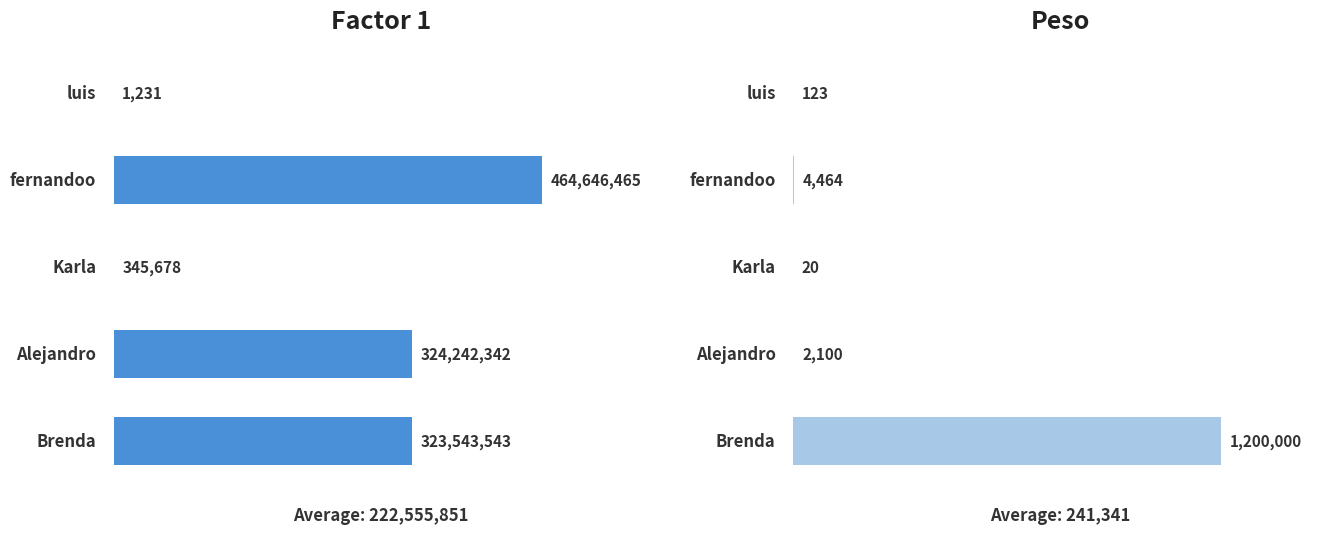

Reading left to right, what are all the values shown in this chart?

Factor 1: 1231	464646465	345678	324242342	323543543
Peso: 123	4464	20	2100	1200000